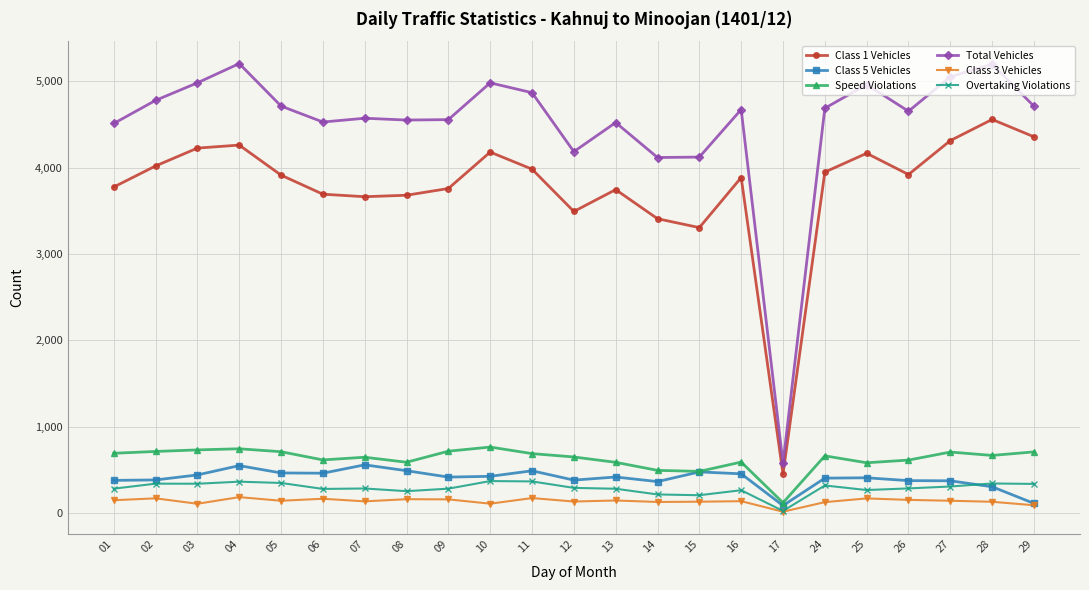

Where does the Speed Violations series first go above 661?

01